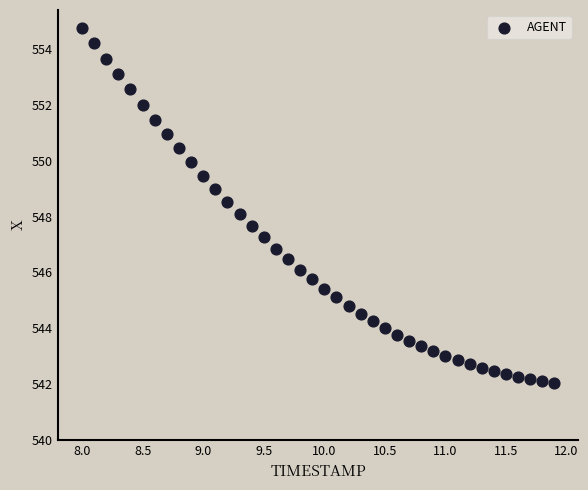

What is the range of X values (max minus min)?

3.9